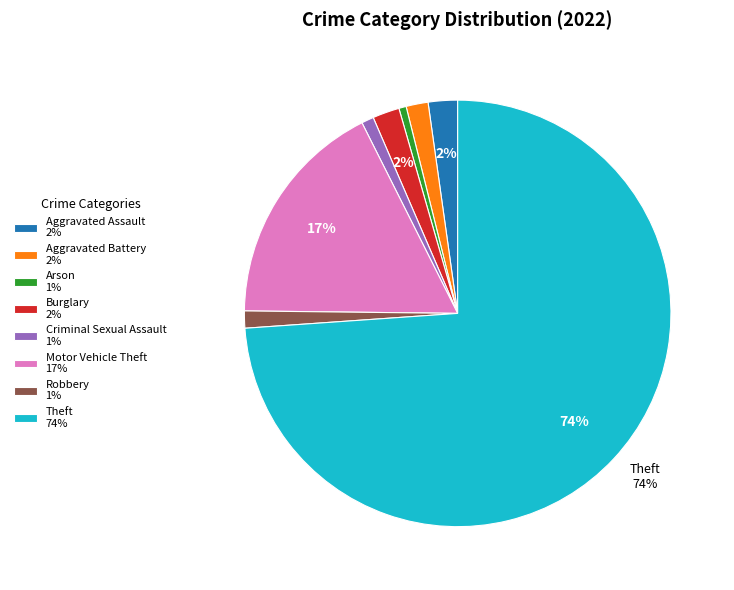

Is the sum of Motor Vehicle Theft 17% and Burglary 2% greater than half?

No